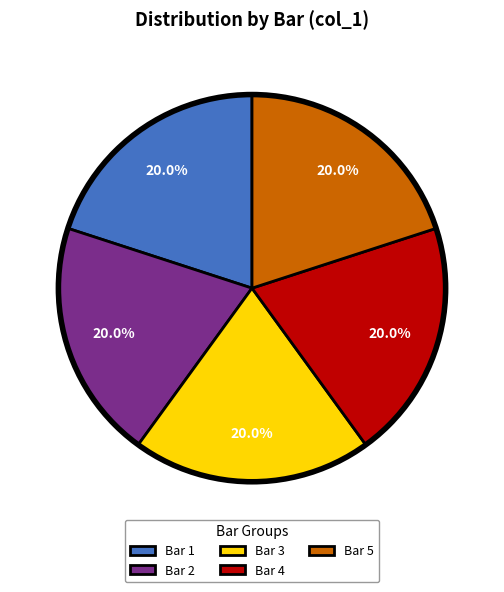

Combined, what portion of the pie is Bar 4 and Bar 1?

40.0%